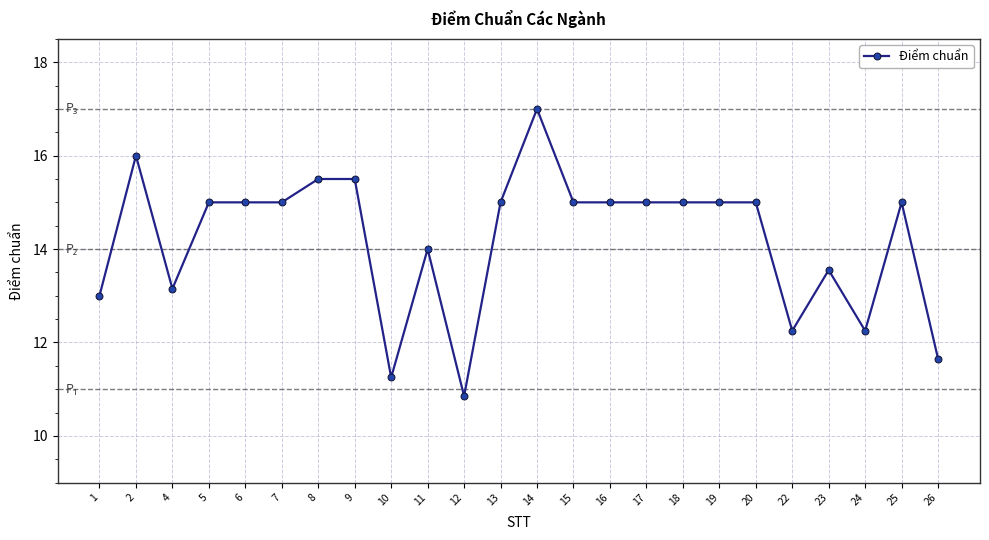

Approximately how many times larger is the value at 8 compared to 26?

1.3